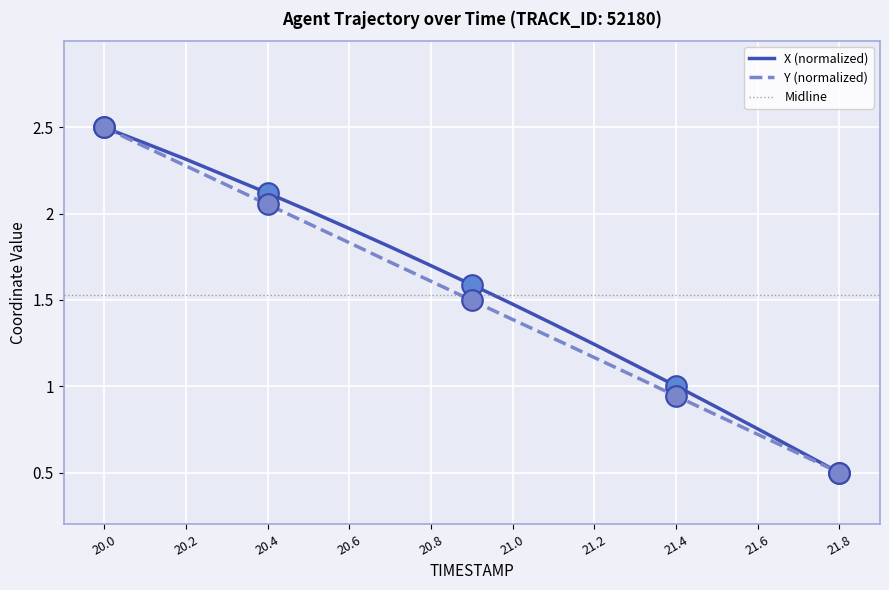

Which series has the widest spread of Y values?

X